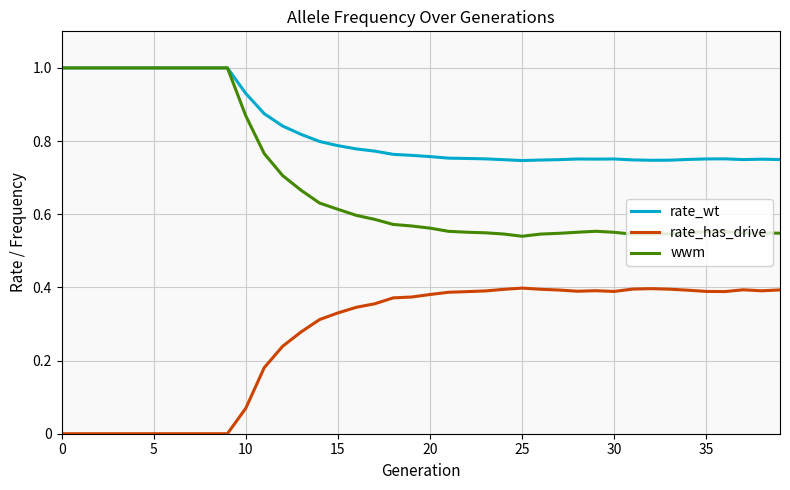

What is the maximum value shown in the chart?

1.0